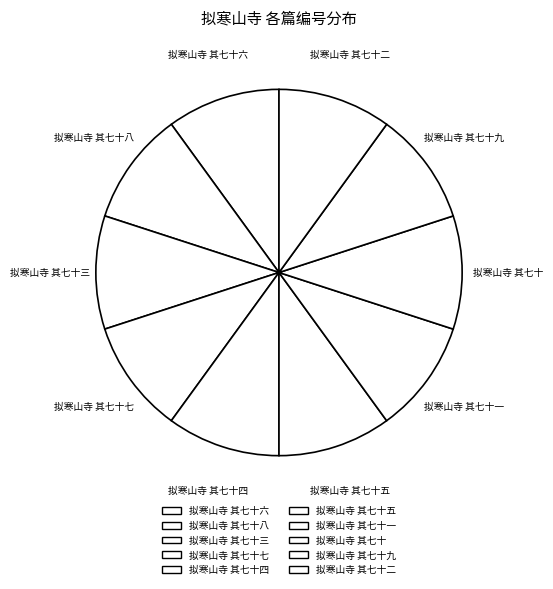

True or false: 拟寒山寺 其七十五 accounts for 19% of the total.

False